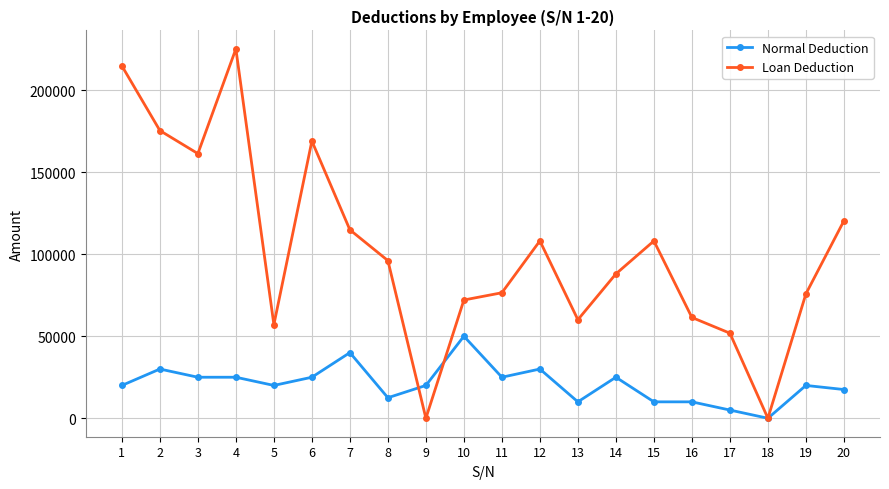

What is the difference between the highest and lowest values at 8?

83591.3